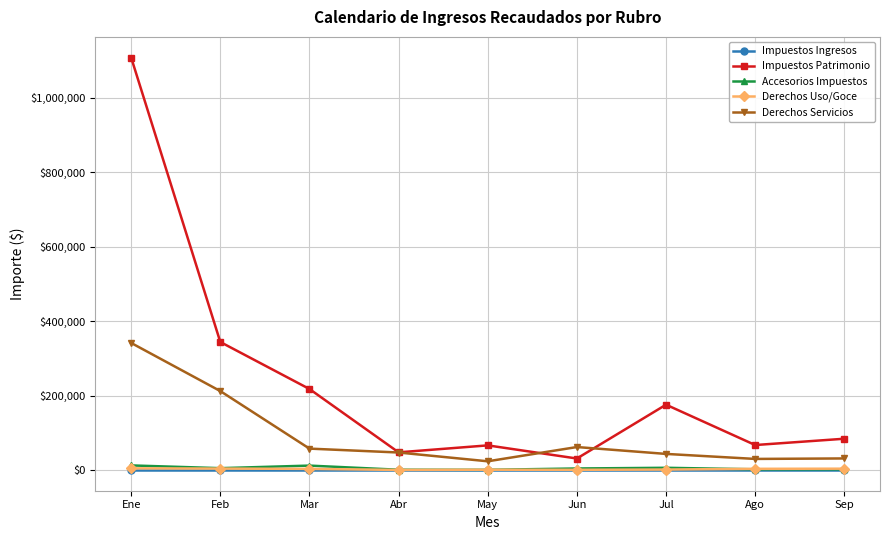

Is the value of Derechos Uso/Goce at Mar greater than the value of Derechos Servicios at Sep?

No